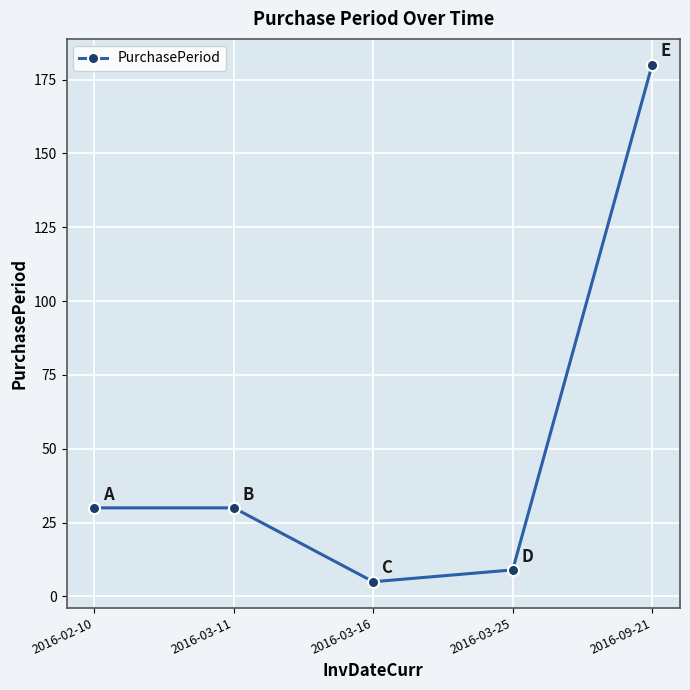

Does the chart display data point markers on the line(s)?

Yes